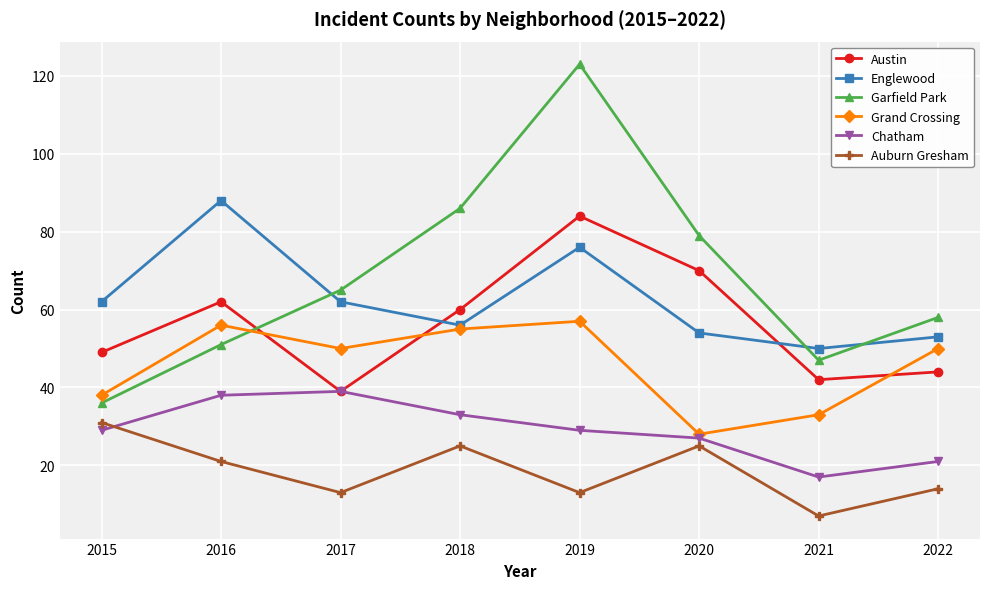

What is the value of the Auburn Gresham point at the 4th from the left?

25